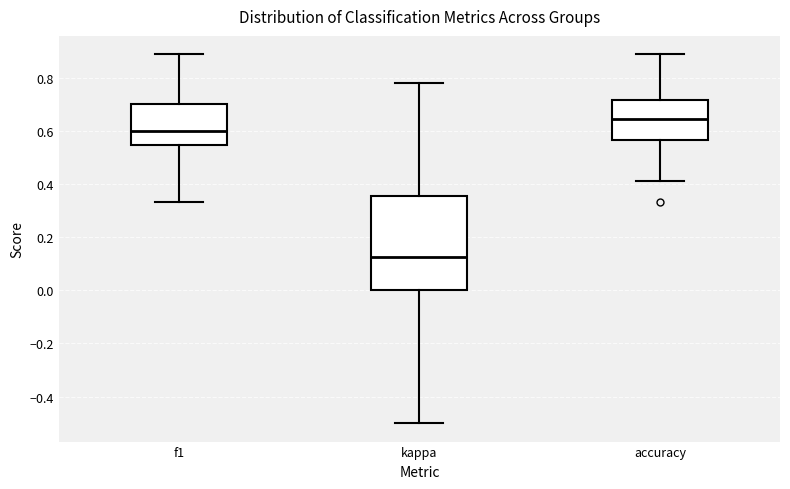

Reading left to right, transcribe this box plot: for each box, give where its median line is, the range the box spans, and where its two whiskers end, as read against the y-axis. The values are not printed on the chart, so give them approximately, as read against the axis.

f1: median 0.60, box 0.54 to 0.70, whiskers 0.34 to 0.88
kappa: median 0.12, box 0.00 to 0.36, whiskers -0.50 to 0.78
accuracy: median 0.64, box 0.56 to 0.72, whiskers 0.42 to 0.88